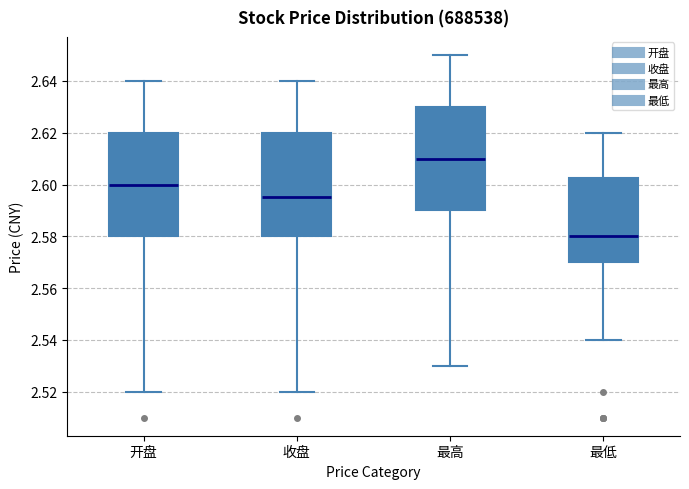

Which box has the lowest median line?

最低